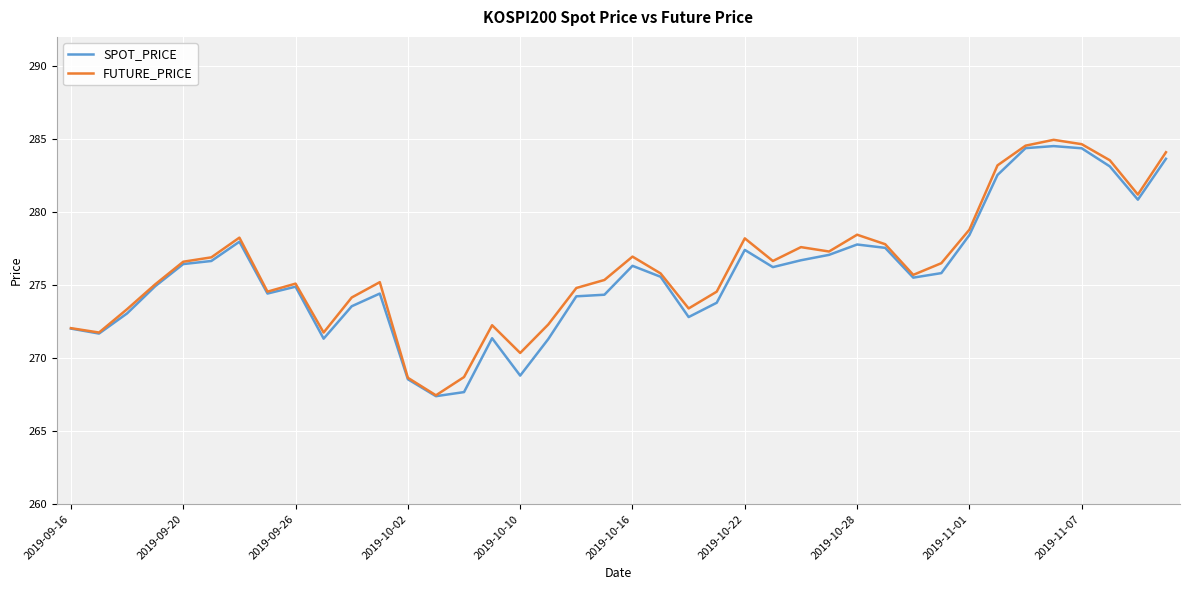

True or false: SPOT_PRICE has more than 1 points higher than both neighbors.

True